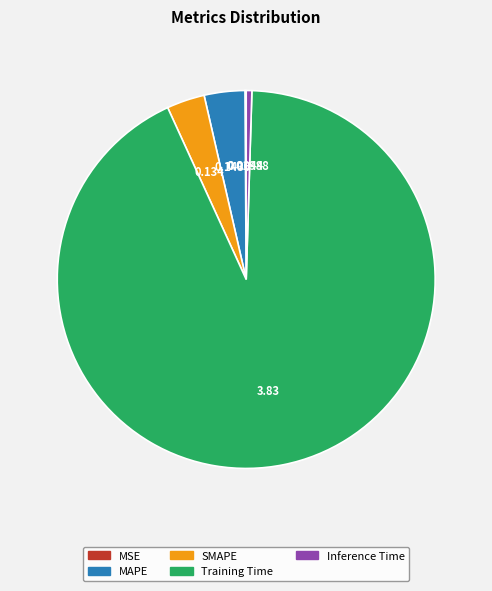

What is the majority slice?

Training Time